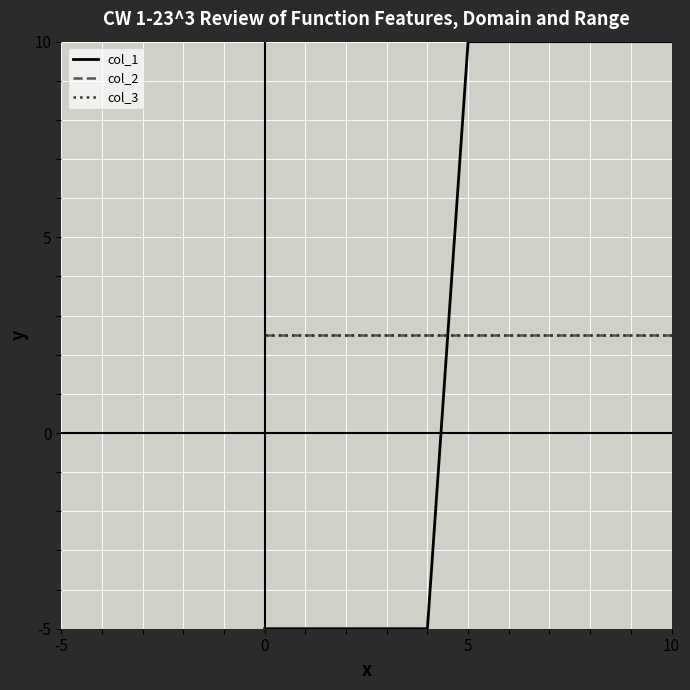

Where is col_3 nearest to the value 2?

-5